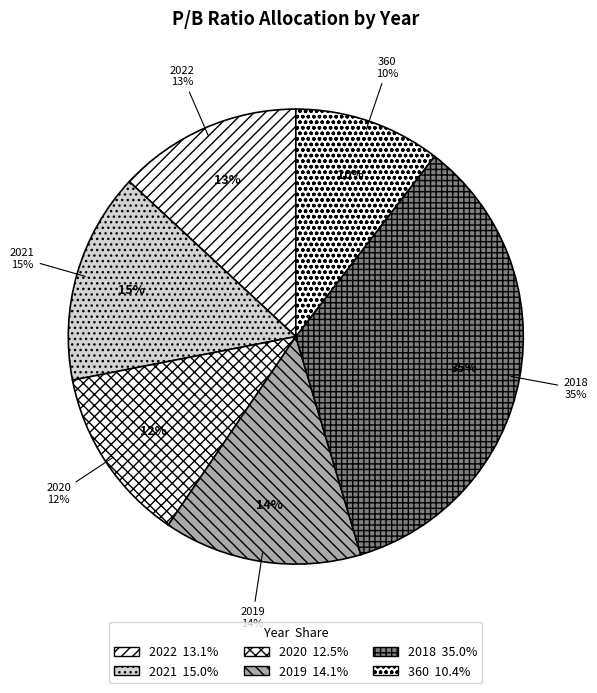

Which category has the biggest portion of the pie?

2018